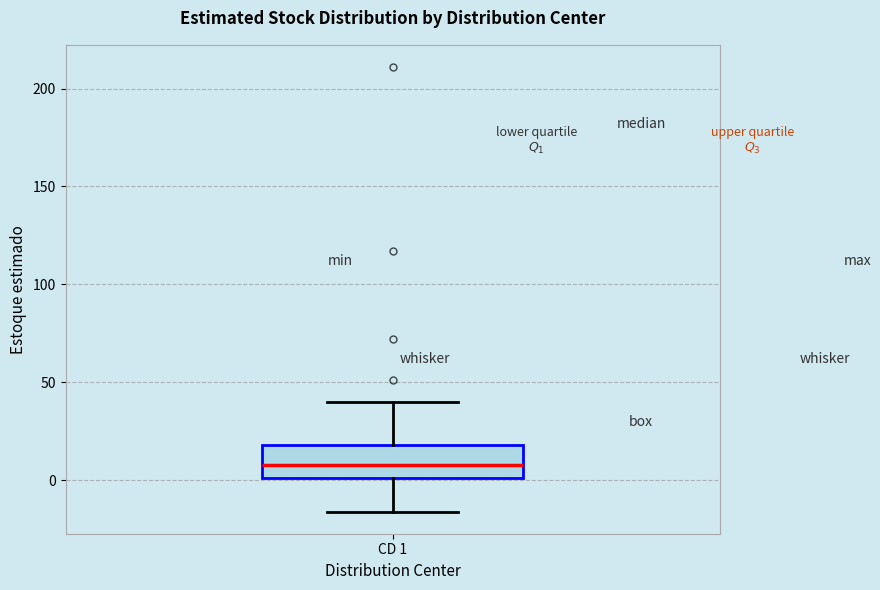

Read this box plot against the y-axis: the position of the median line, the range covered by the box, and the ends of both whiskers. The values are not printed on the chart, so give them approximately, as read against the axis.

median 10, box 0 to 20, whiskers -15 to 40